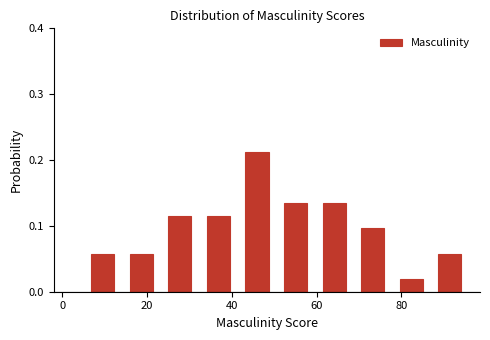

Reading left to right, transcribe this chart: for each bar, give the range it covers on the x-axis and its height. Neither the bar edges nor the heights are printed on the chart, so give them approximately, as read against the axes.

6 to 14: 0.06
14 to 24: 0.06
24 to 32: 0.12
32 to 42: 0.12
42 to 50: 0.21
50 to 60: 0.13
60 to 68: 0.13
68 to 78: 0.10
78 to 86: 0.02
86 to 96: 0.06